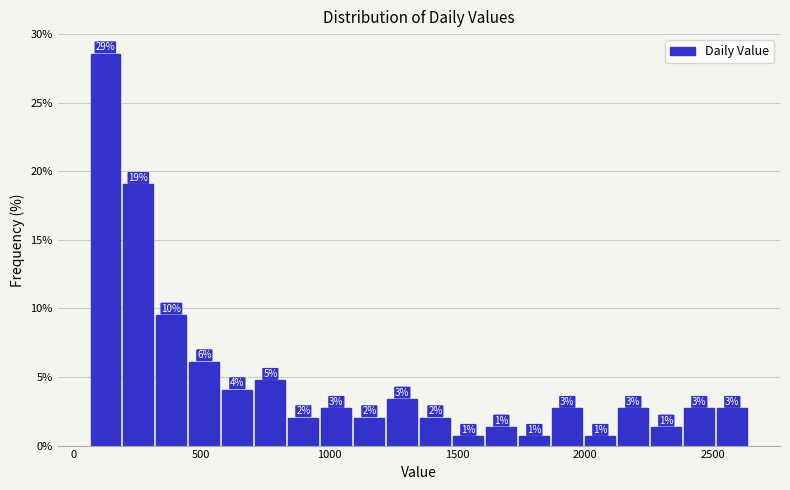

Around what value on the x-axis is the tallest bar? Give the approximate position of its centre, as read against the axis.

150